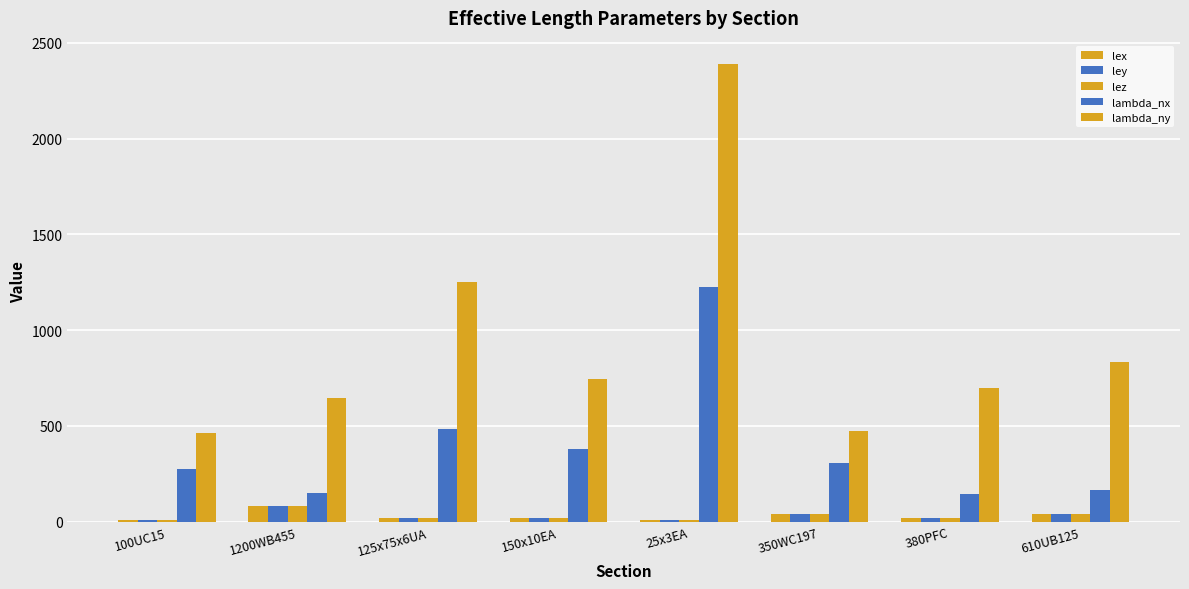

What is the sum of the lambda_ny values at 150x10EA and 350WC197?

1217.2